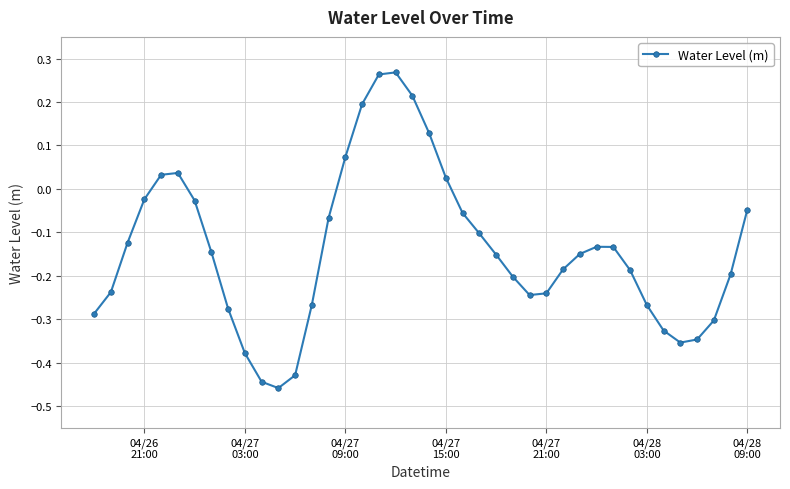

What is the difference between the maximum and second lowest values?

0.7